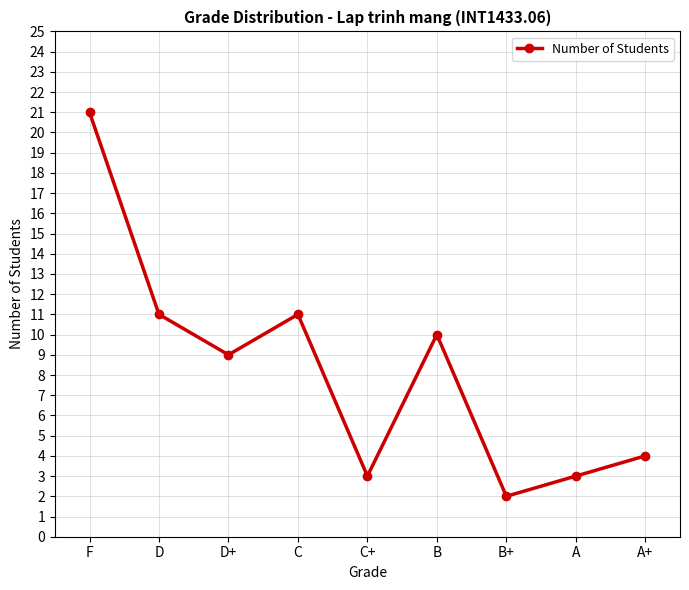

The chart shows a value of 3 at A. True or false?

True